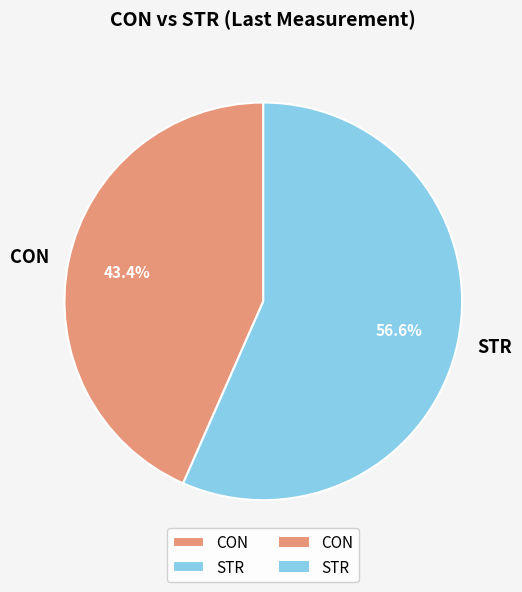

How much of the chart is everything except STR?

43.4%